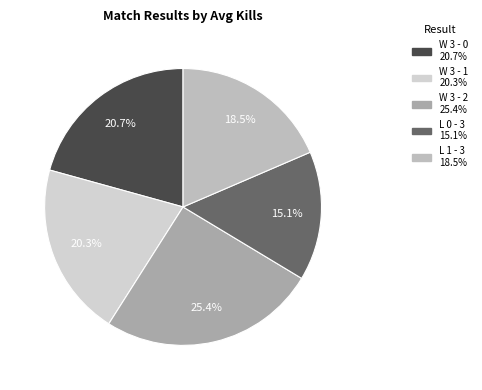

How many slices are in this pie chart?

5